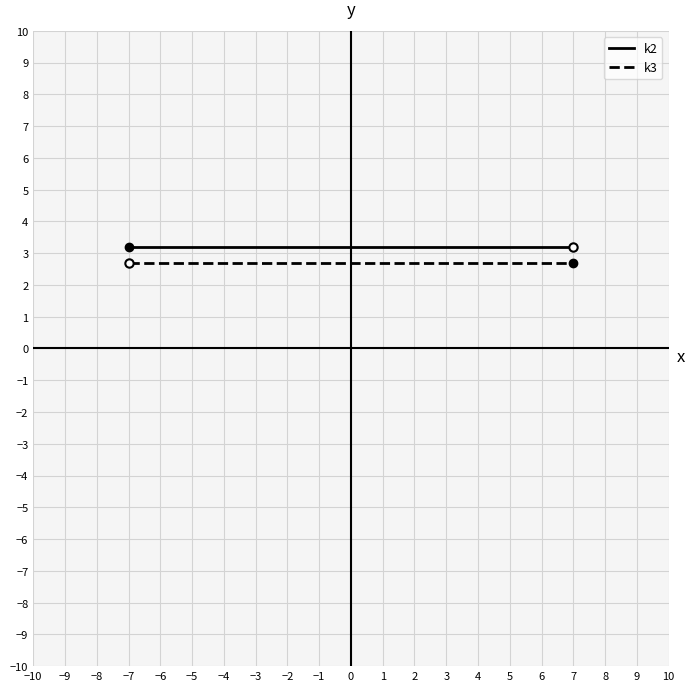

What is the spread (max minus min) of values at −2?

0.5